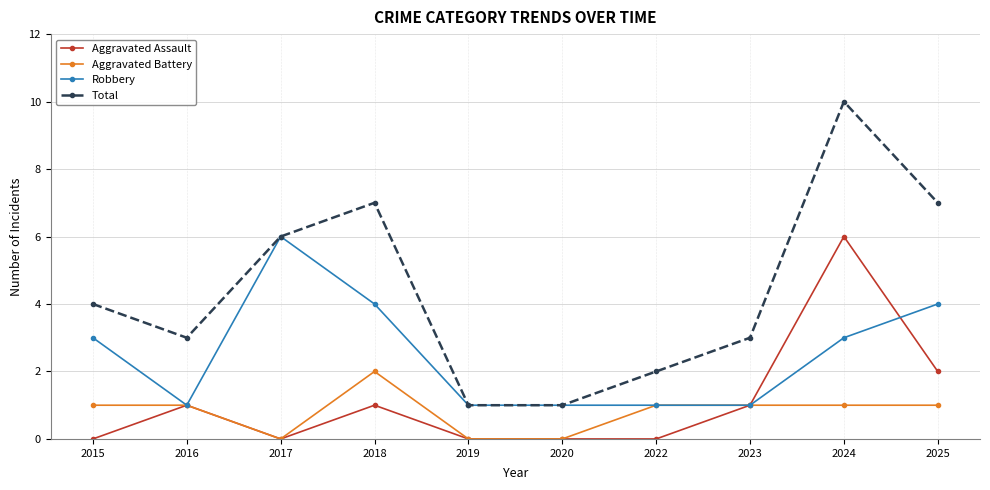

True or false: Aggravated Assault has more than 1 interior local peaks.

True